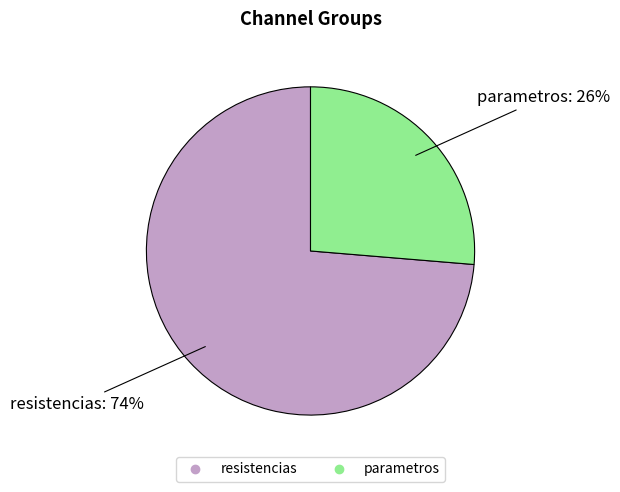

Is there any slice that represents more than half of the pie?

Yes